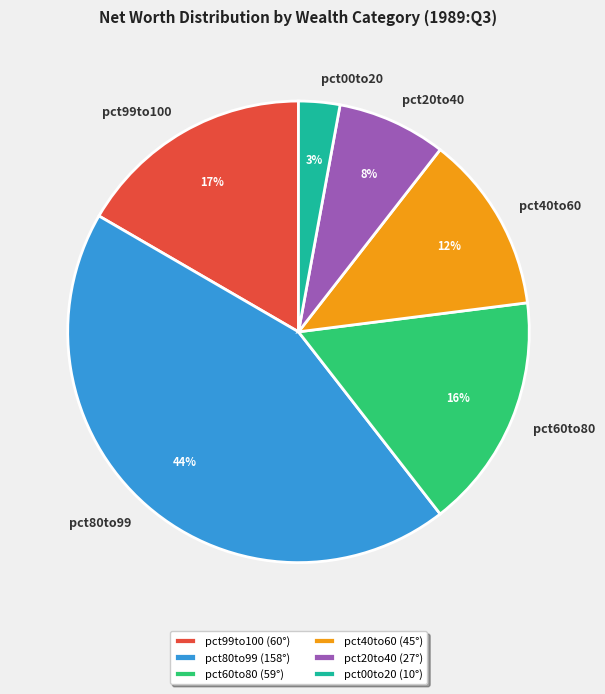

To the nearest percent, what is the average slice percentage?

17%